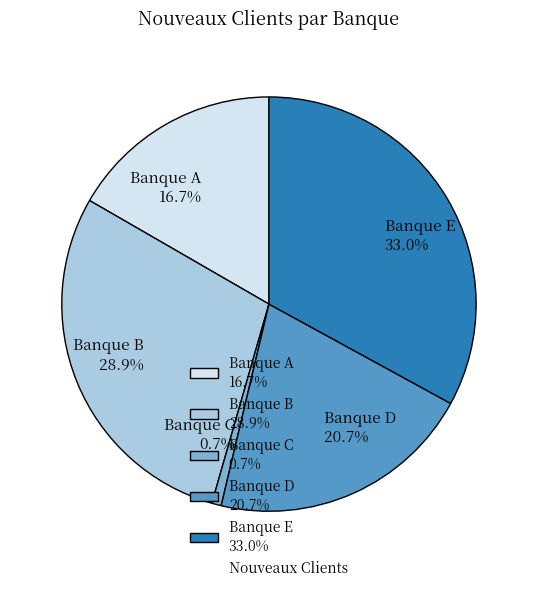

Which has a higher value, Banque E or Banque C?

Banque E